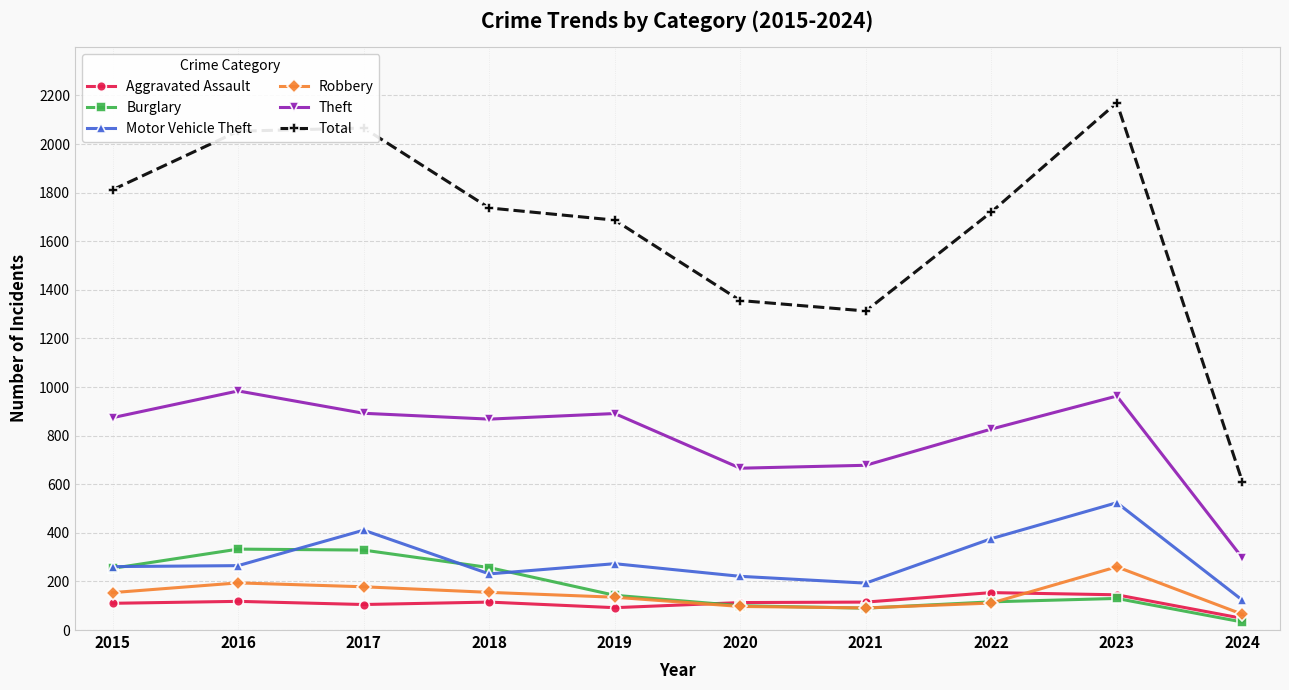

What is the difference between the second highest and second lowest values in the Total series?

753